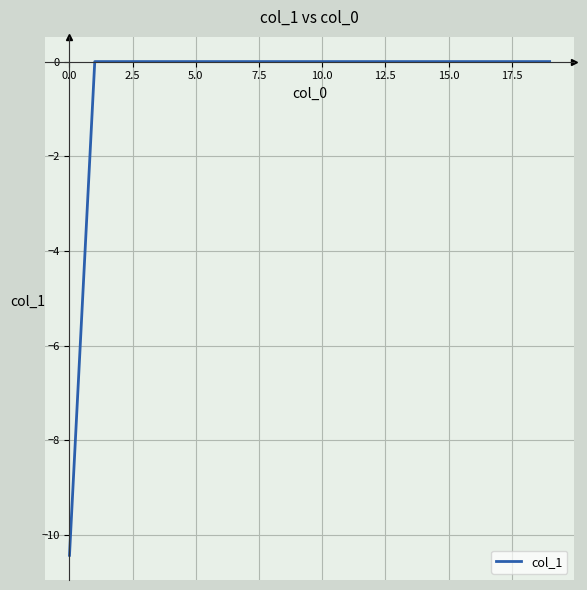

Is this an area chart (filled region under the line)?

No